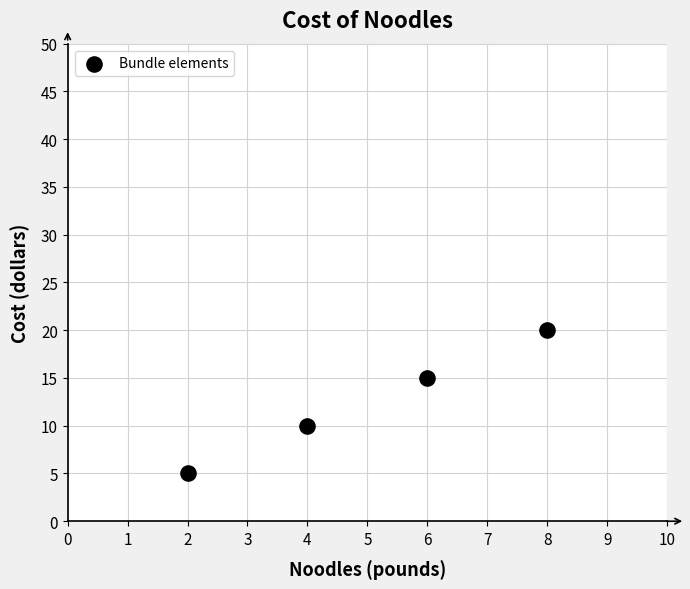

What is the average X value?

5